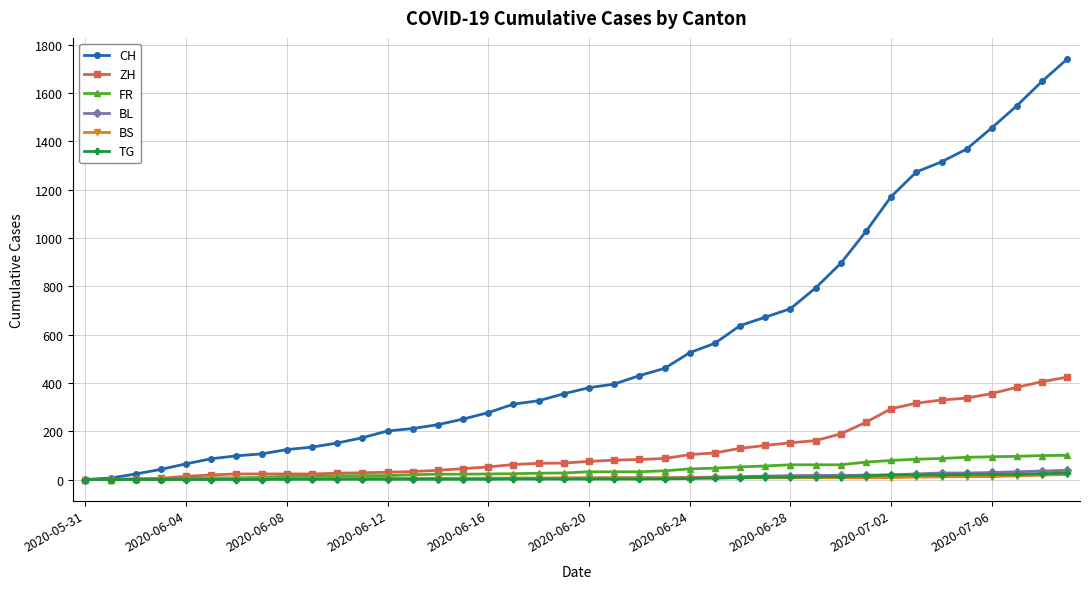

How many lines are shown in the chart?

6